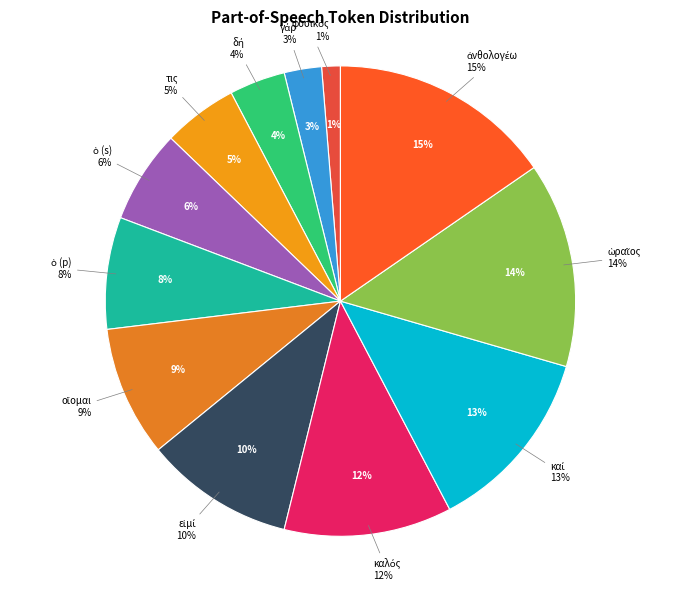

Does any single category account for the majority?

No